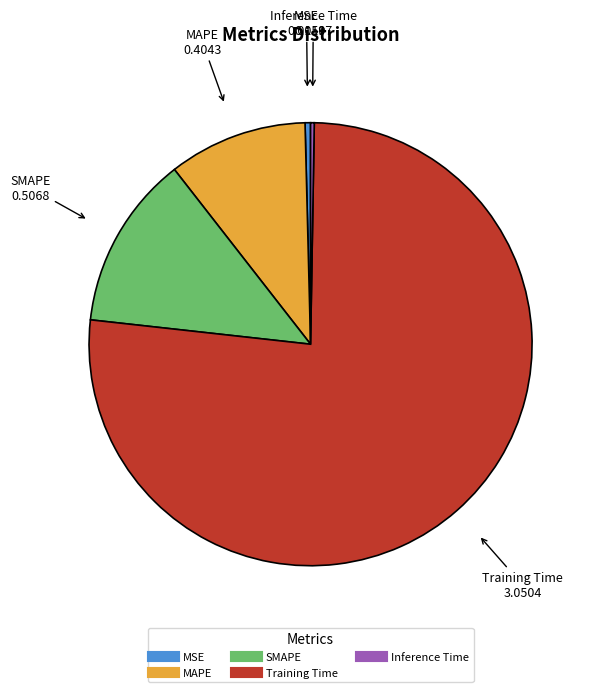

Is there a majority slice in this chart?

Yes